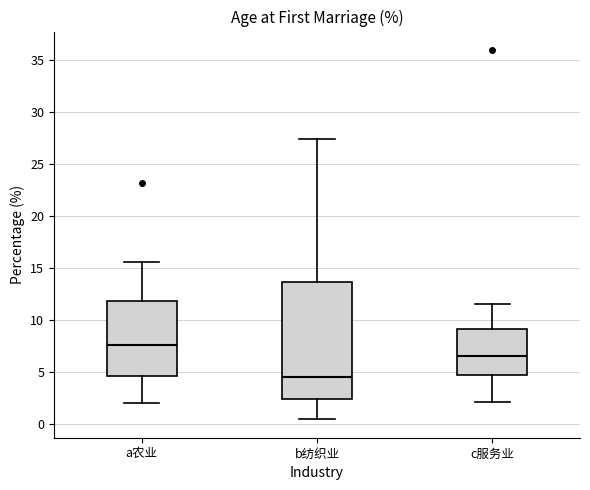

Where does the upper whisker of the box for a农业 end on the y-axis? The values are not printed on the chart, so give them approximately, as read against the axis.

15.5